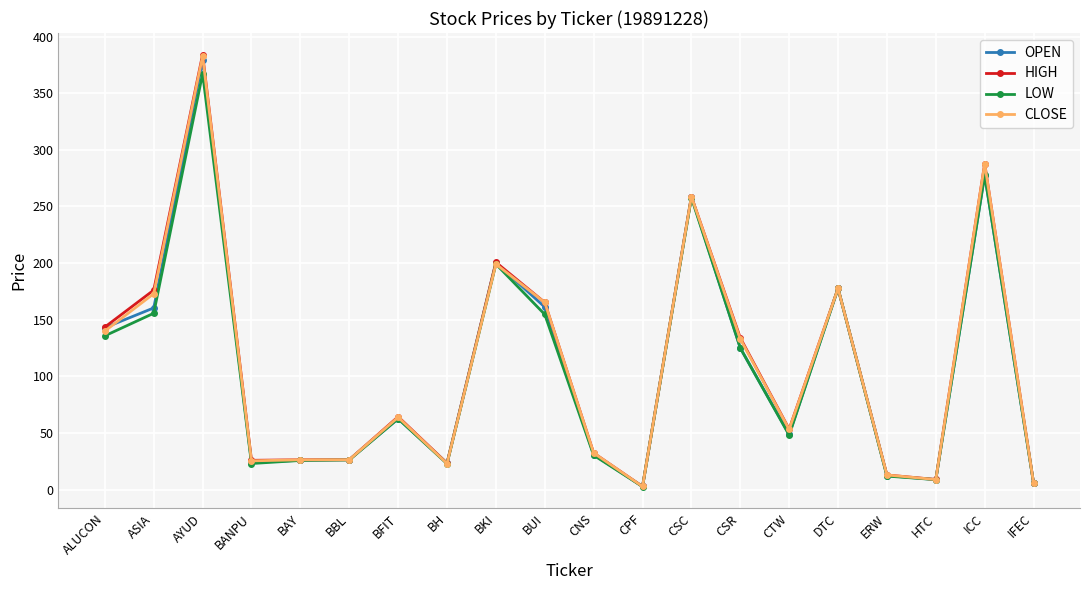

The CLOSE series shows 133.0 at CSR. True or false?

True